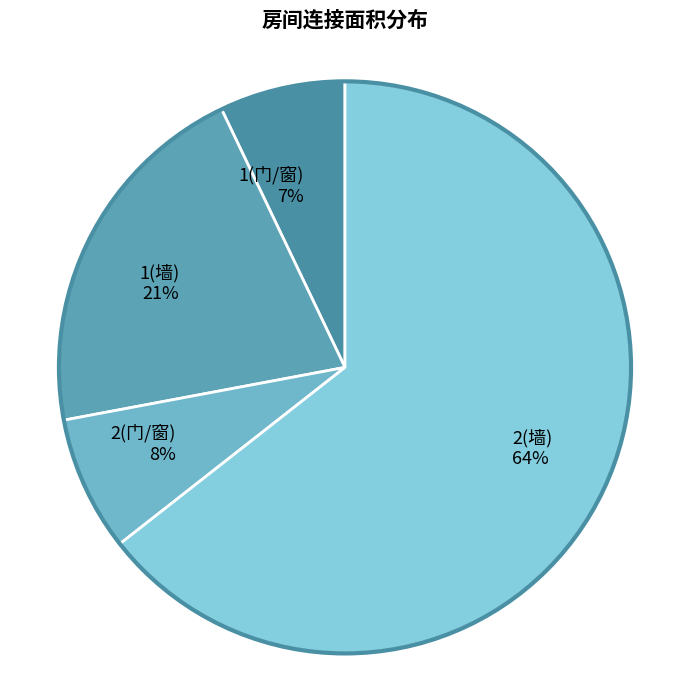

What percentage is the 1(墙) slice, to the nearest percent?

21%